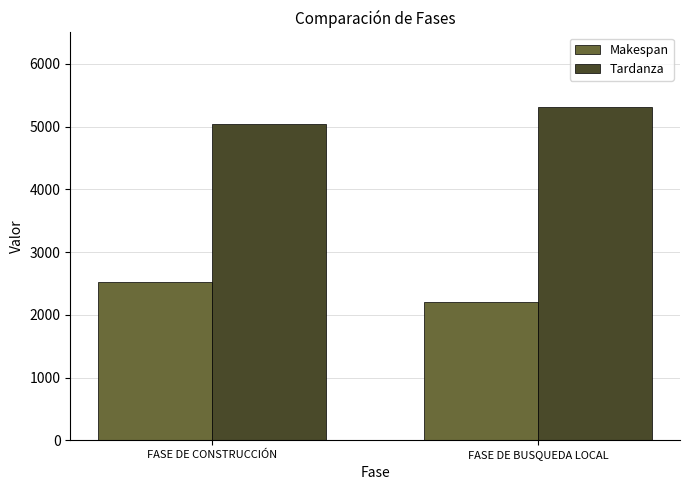

How many Tardanza values are between 5043 and 5318?

2